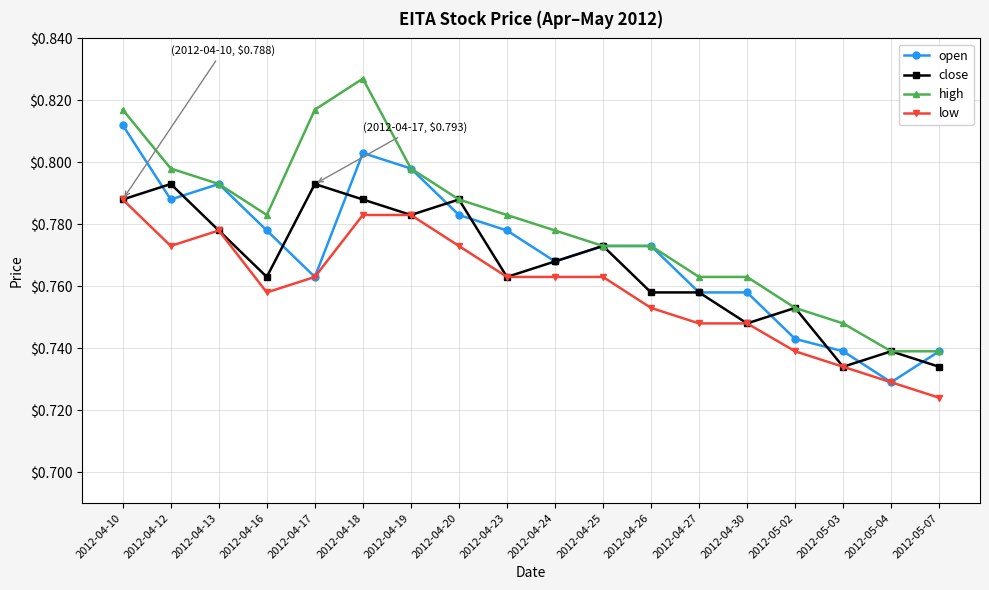

True or false: low and high cross at least once.

False